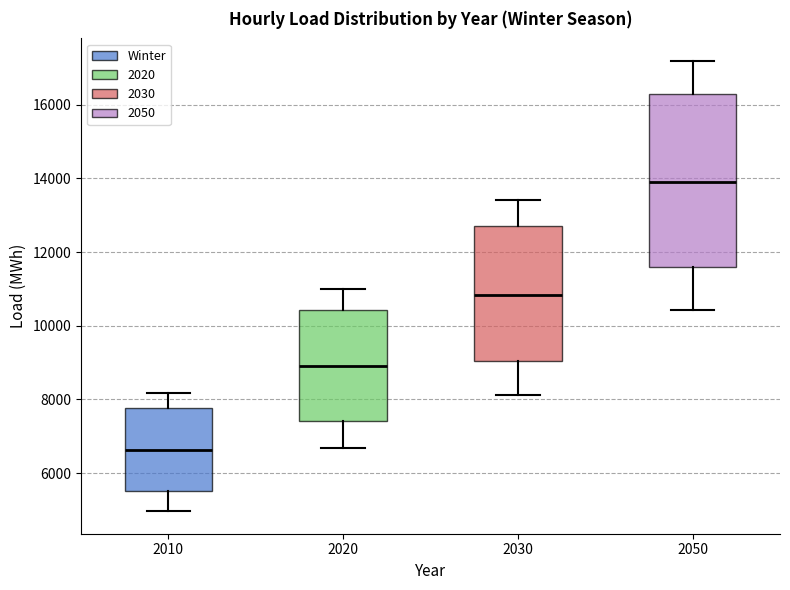

Reading left to right, transcribe this box plot: for each box, give where its median line is, the range the box spans, and where its two whiskers end, as read against the y-axis. The values are not printed on the chart, so give them approximately, as read against the axis.

2010: median 6600, box 5600 to 7800, whiskers 5000 to 8200
2020: median 8800, box 7400 to 10400, whiskers 6600 to 11000
2030: median 10800, box 9000 to 12800, whiskers 8200 to 13400
2050: median 14000, box 11600 to 16200, whiskers 10400 to 17200